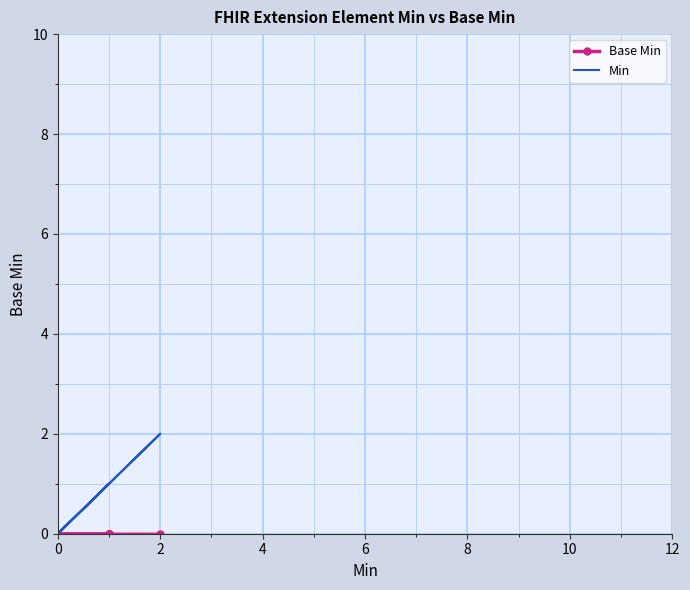

How many series are shown in this chart?

2